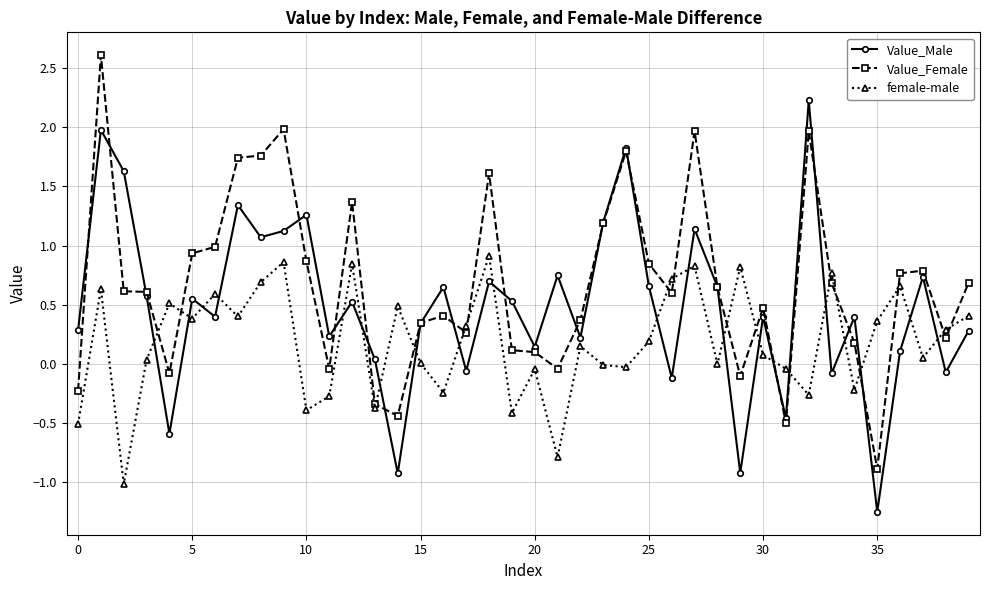

What are all the series names shown in the legend?

Value_Male, Value_Female, female-male